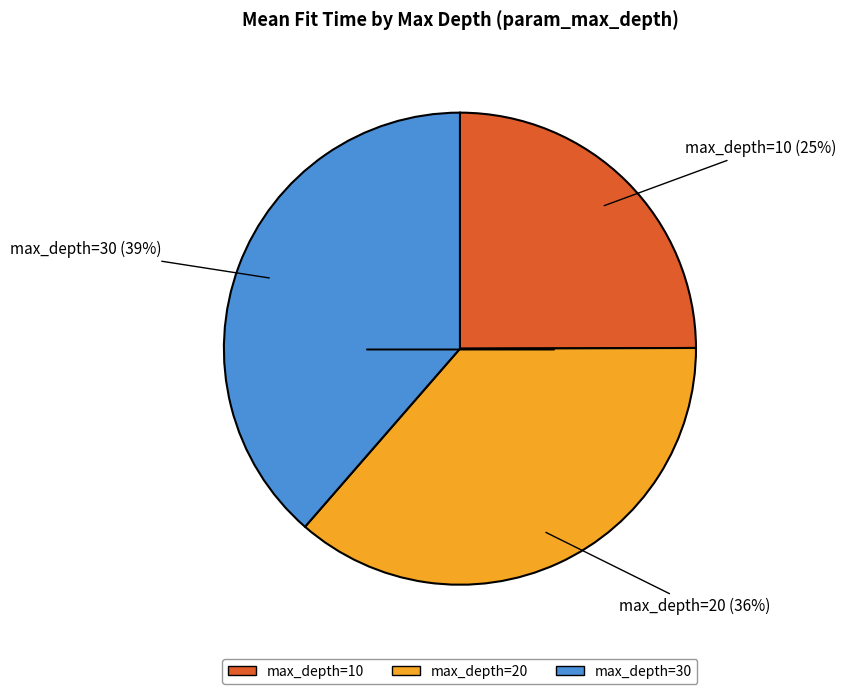

Which has a higher value, max_depth=30 or max_depth=20?

max_depth=30